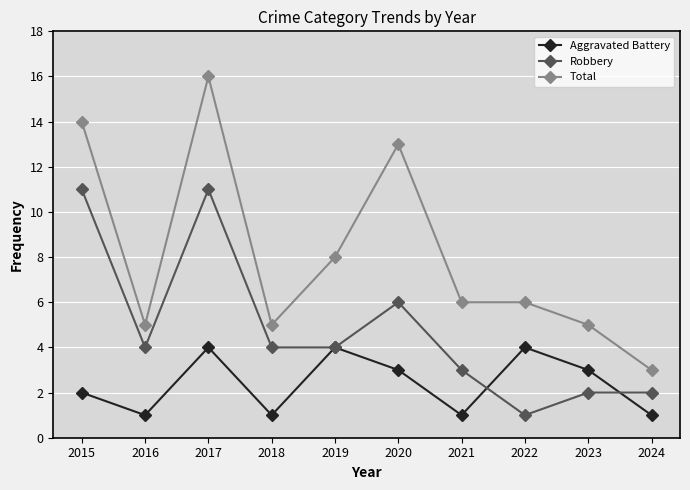

How many lines are shown in the chart?

3